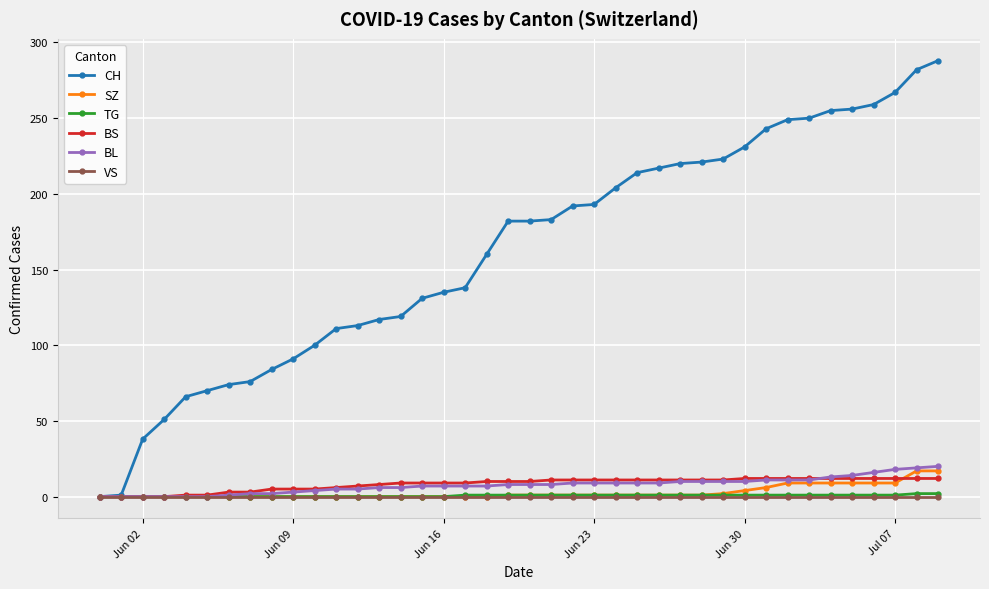

At how many categories does at least one series exceed 55?

36